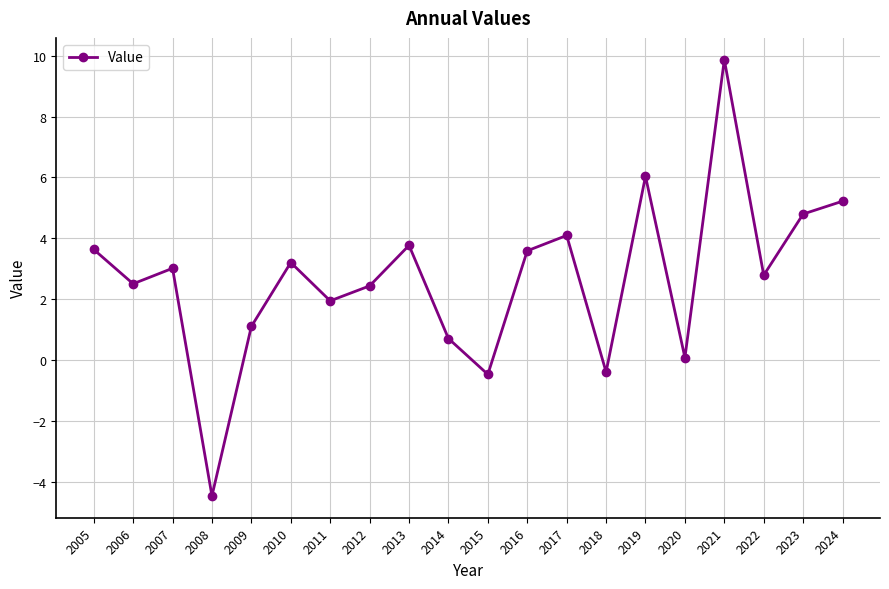

True or false: there are more than 0 points higher than both neighbors.

True